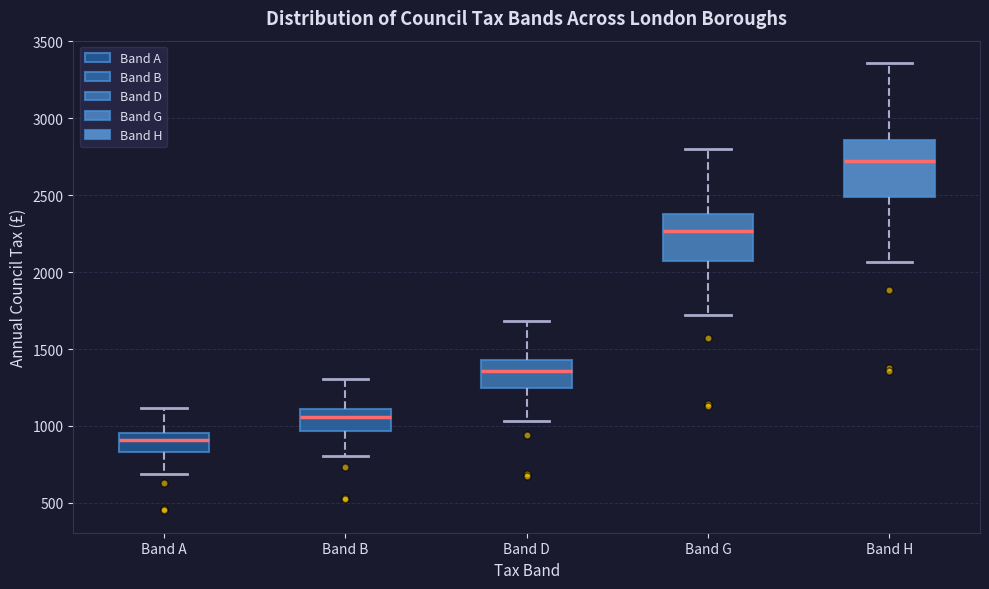

Where is the upper edge of the box for Band D on the y-axis? The values are not printed on the chart, so give them approximately, as read against the axis.

1450